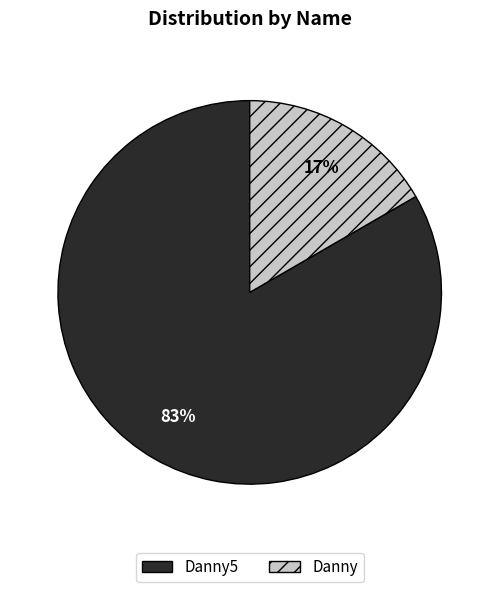

Count the number of slices in the pie.

2